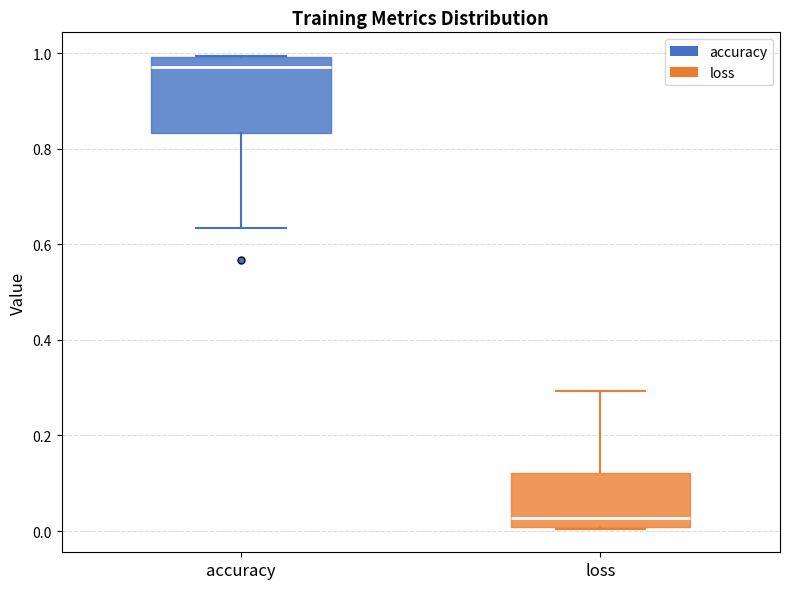

Which box is the tallest, from its lower edge to its upper edge?

accuracy